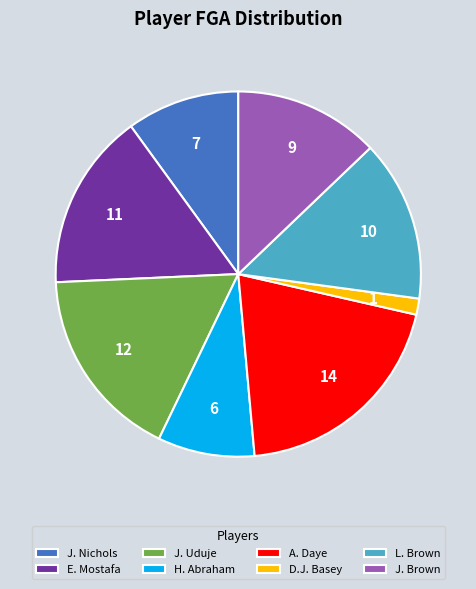

Does any single category account for the majority?

No